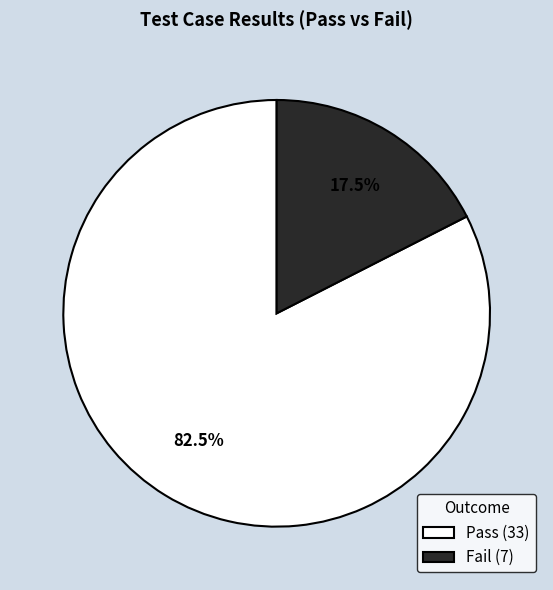

To the nearest percent, what is the average slice percentage?

50%